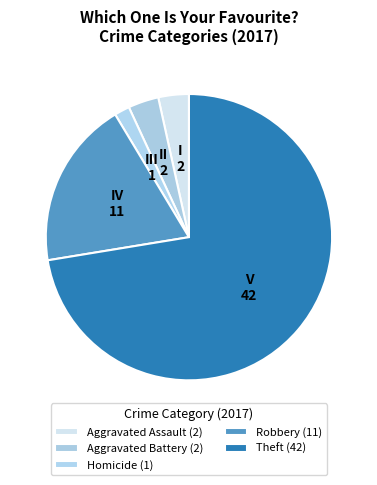

Count the number of slices in the pie.

5